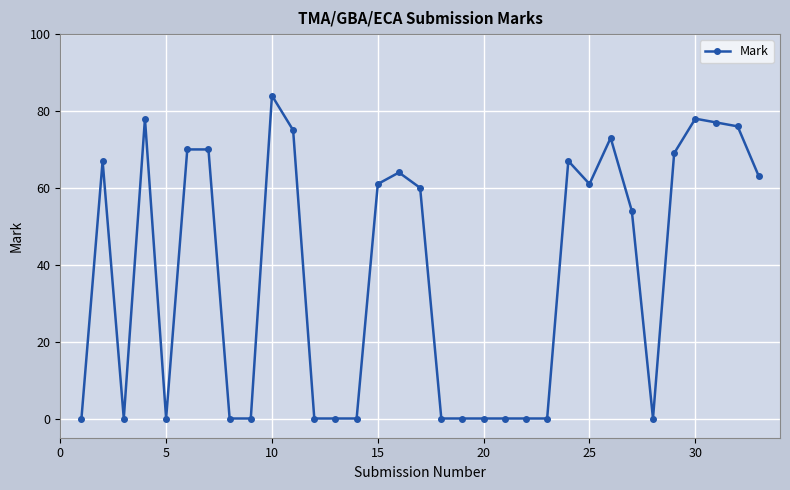

True or false: there are more than 0 points higher than both neighbors.

True